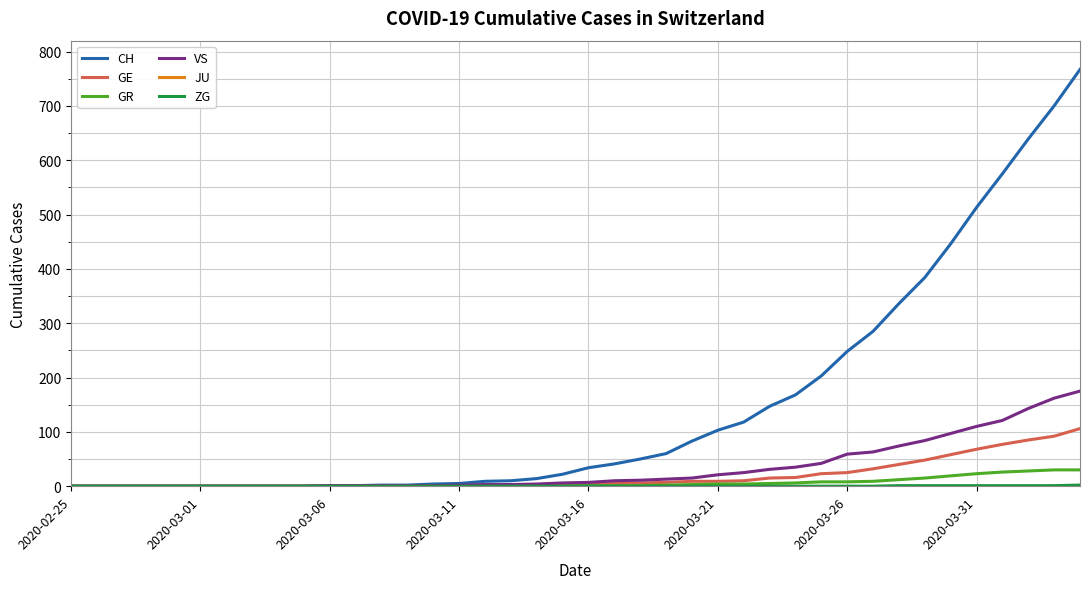

Which series has the largest total across all categories?

CH